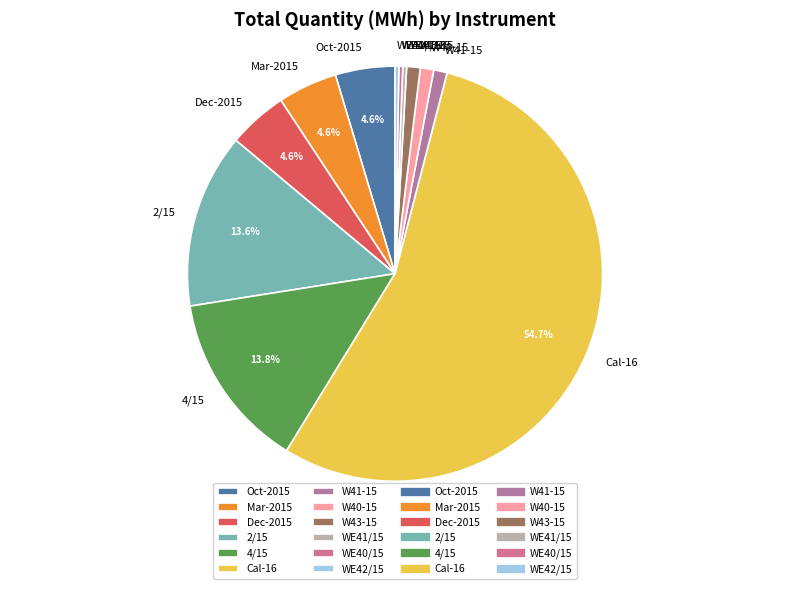

How much of the chart is everything except 4/15?

86.2%